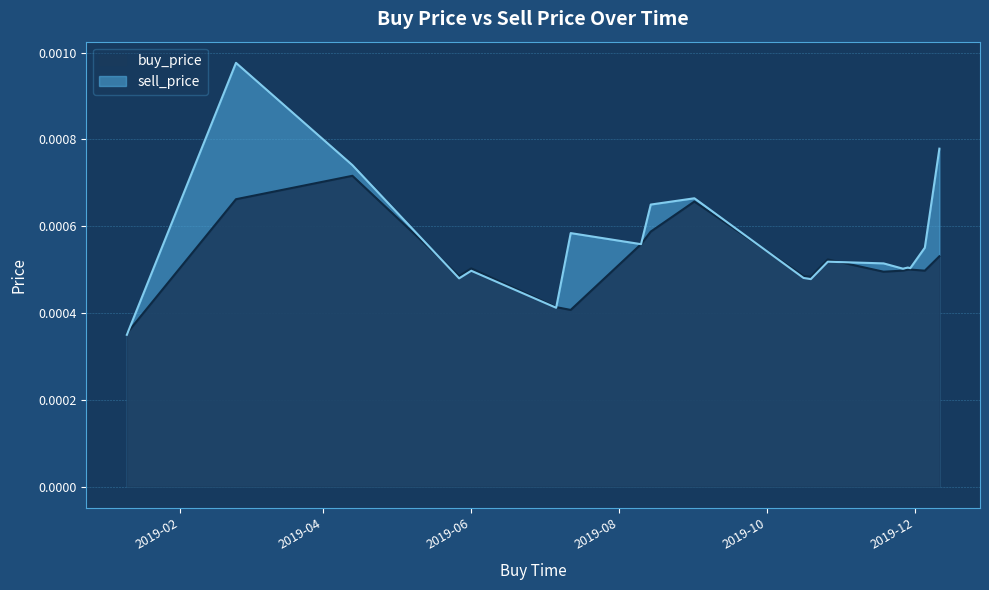

At 2019-05-27, list the series in order from largest to smallest.

buy_price, sell_price